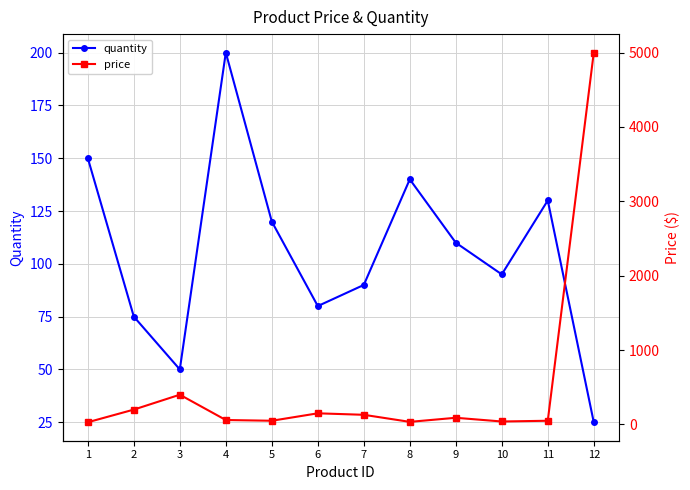

At which label does quantity reach its minimum?

12